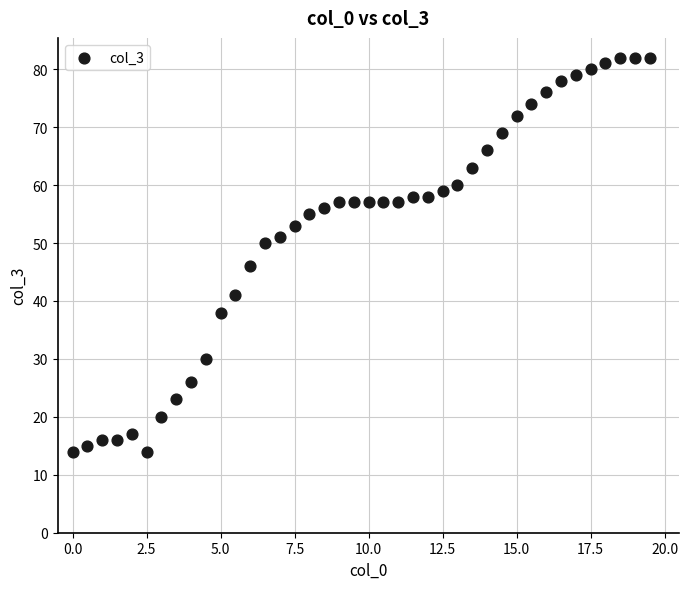

What is the range of Y values (max minus min)?

68